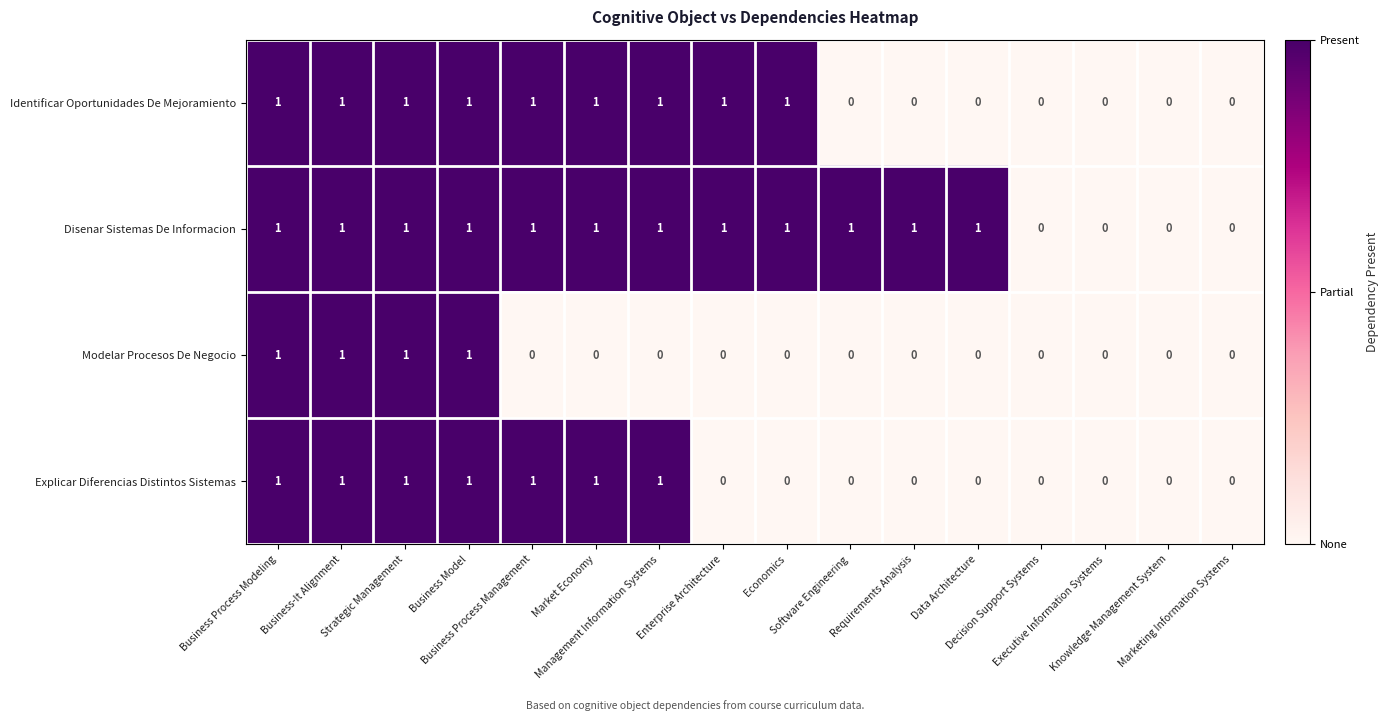

Which series has the largest total across all categories?

Disenar Sistemas De Informacion